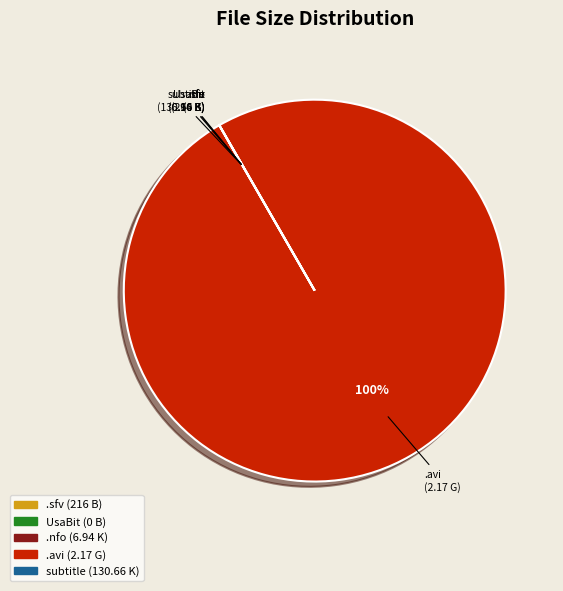

Does any single category account for the majority?

Yes